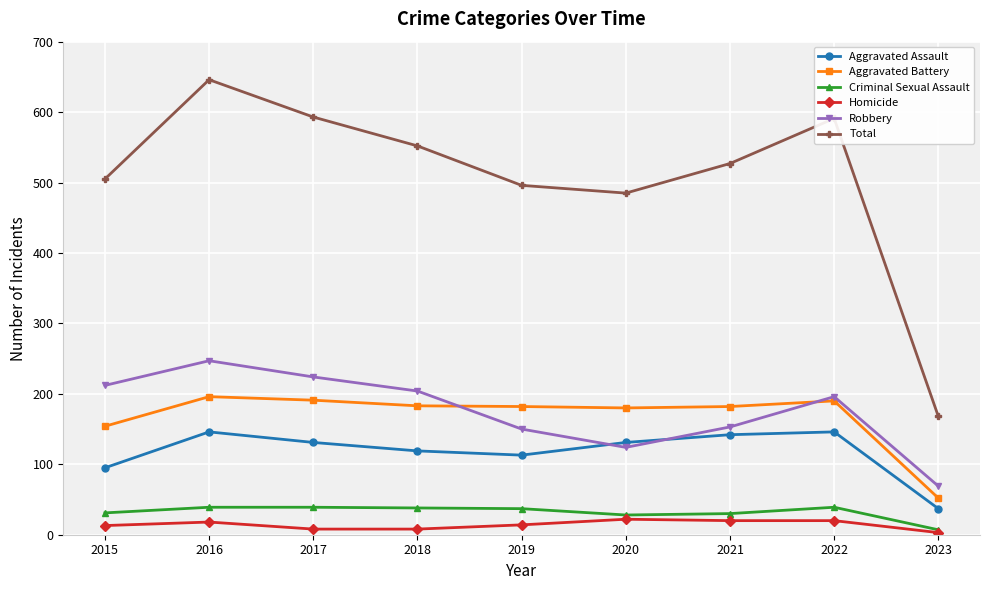

Does the chart have visible grid lines?

Yes